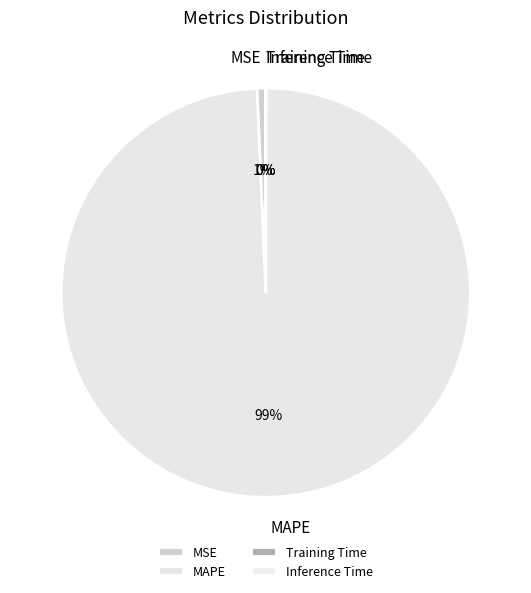

To the nearest percent, what is the average slice percentage?

25%